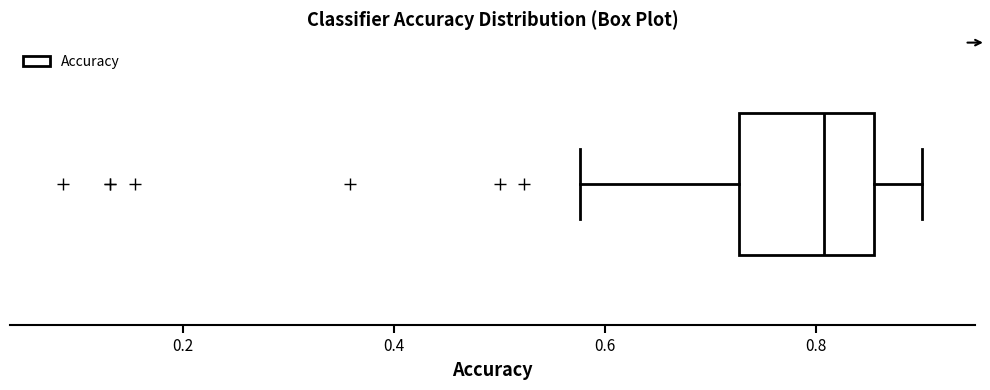

Where does the median line of the box sit on the x-axis? The values are not printed on the chart, so give them approximately, as read against the axis.

0.80